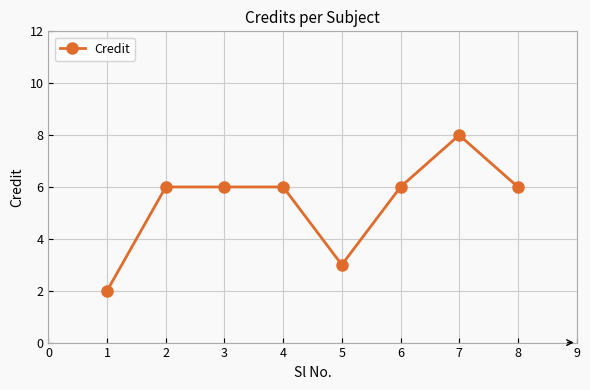

True or false: there are more than 0 points higher than both neighbors.

True